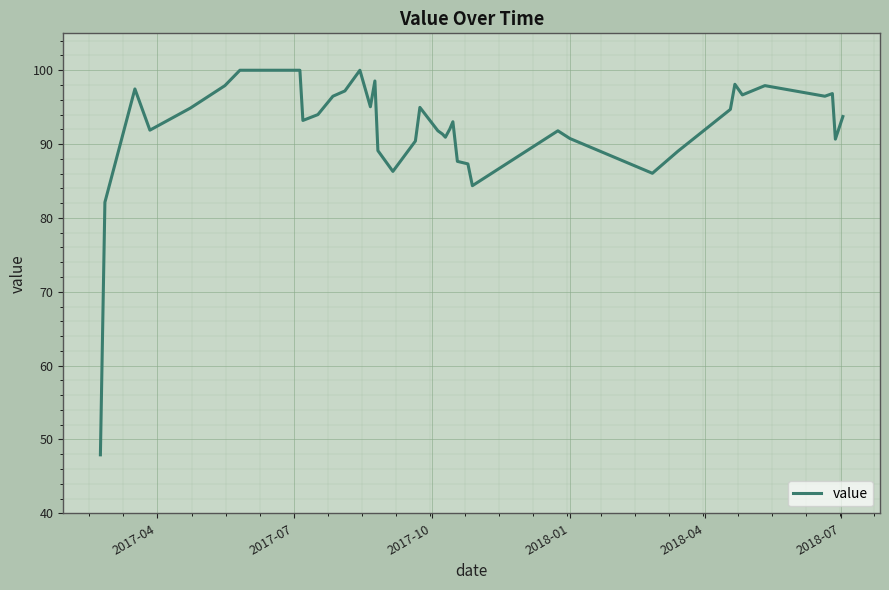

What is the difference between the maximum and minimum values?

52.1